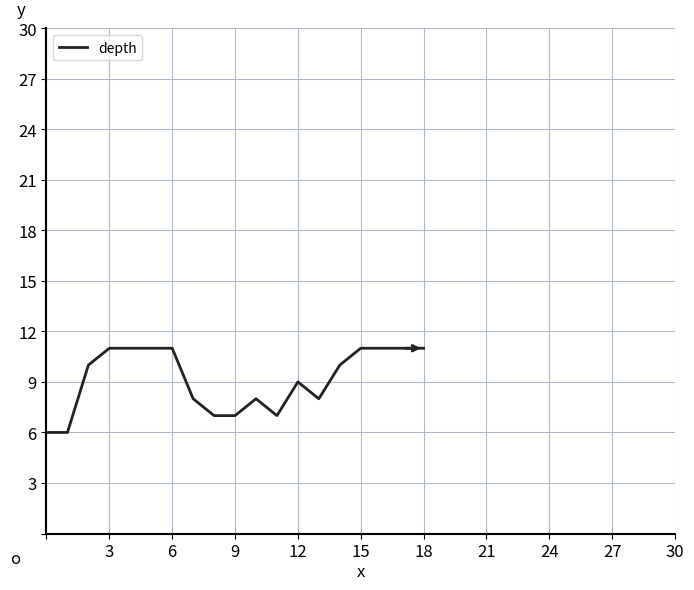

What is the difference between the maximum and minimum values?

5